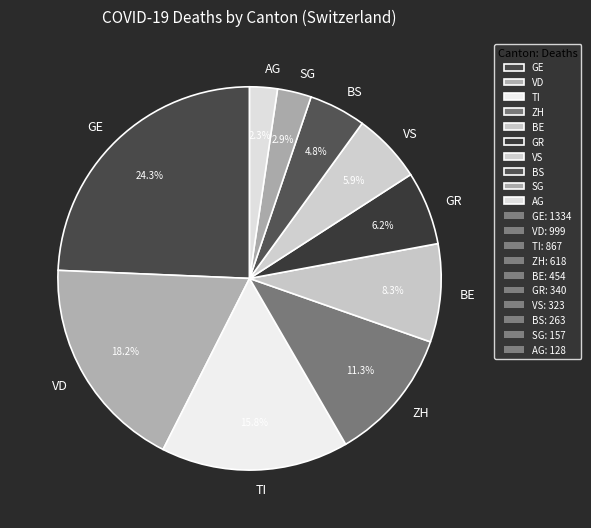

To the nearest percent, what is the combined percentage of GE and BE?

33%